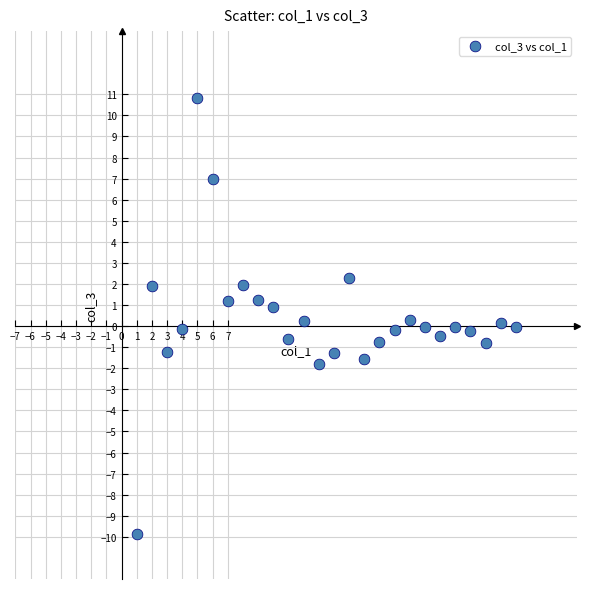

What is the range of X values (max minus min)?

25.0